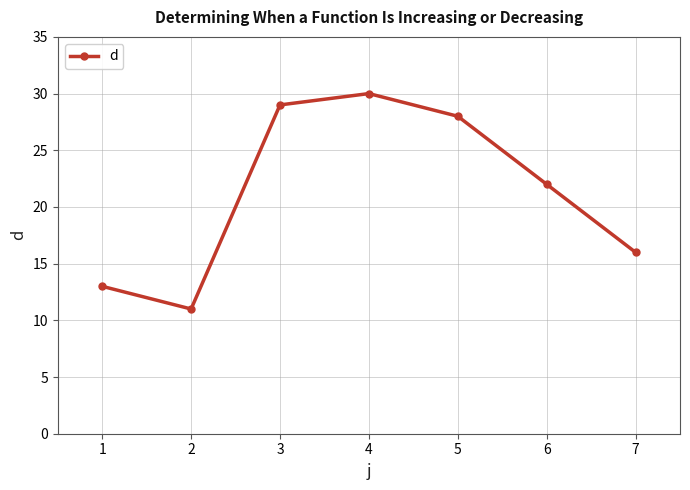

What is the sum of the values at 3 and 5?

57